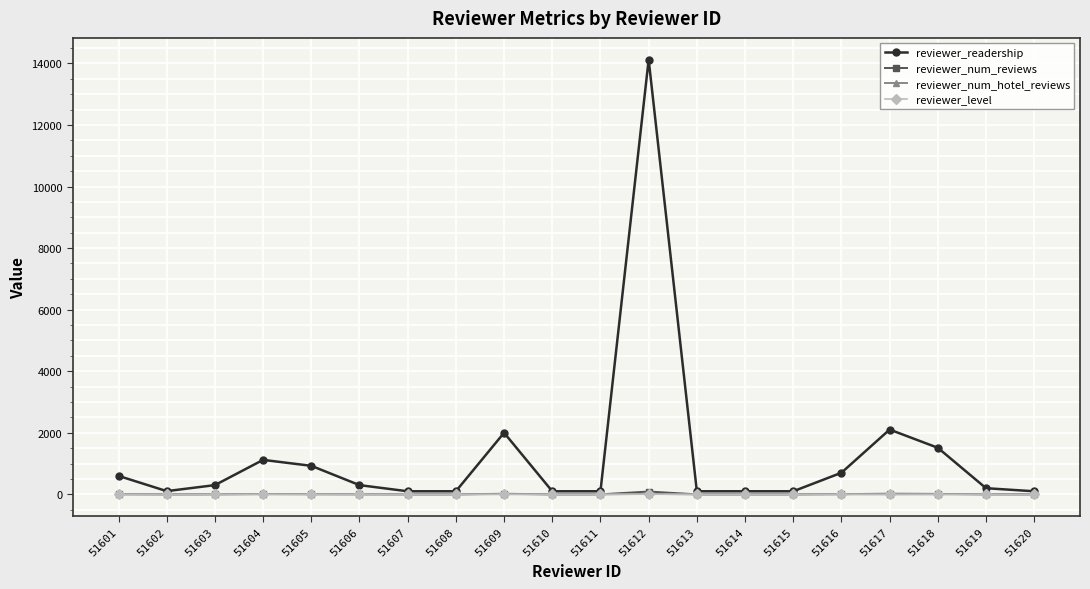

Which series has the largest range (max minus min)?

reviewer_readership